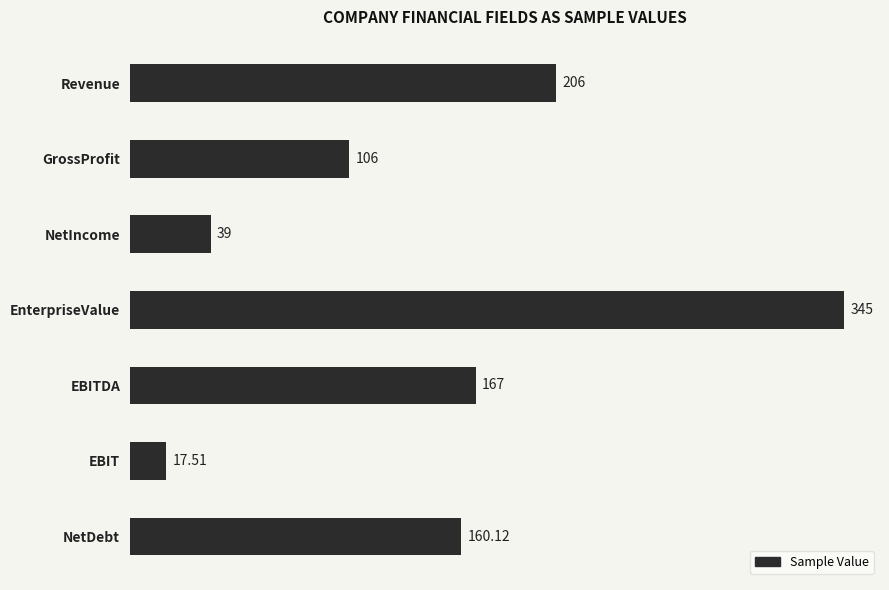

How many bars are there in total?

7